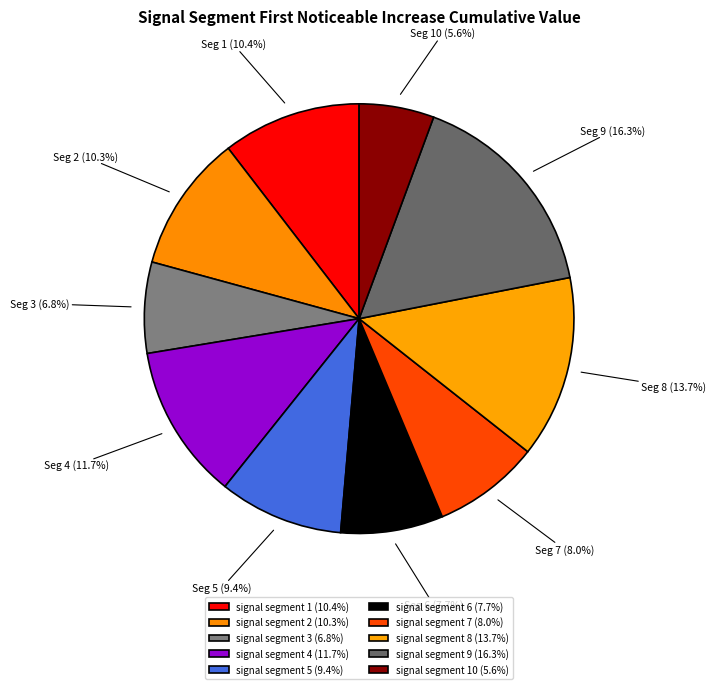

How many slices are in this pie chart?

10